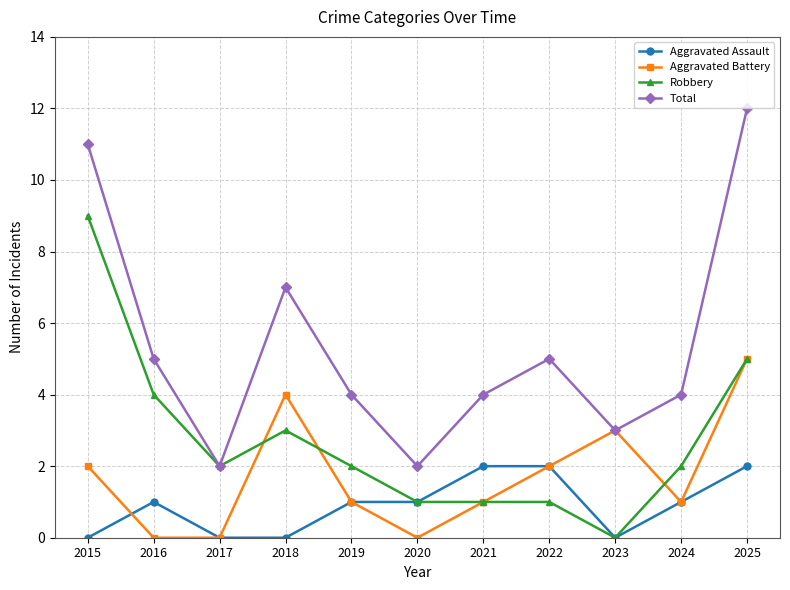

At which category is the sum across all series the highest?

2025